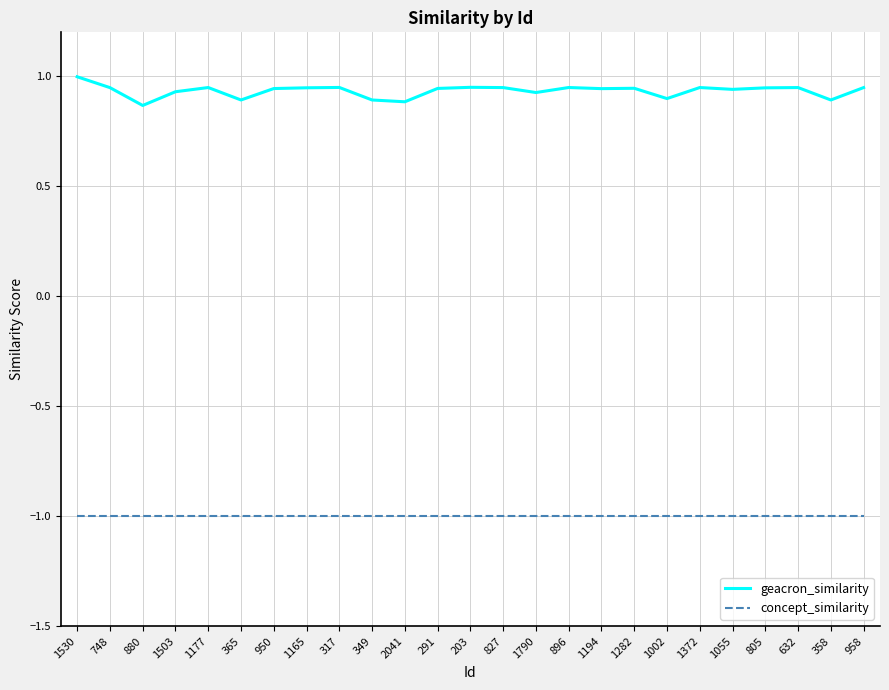

Which series has the largest range (max minus min)?

geacron_similarity